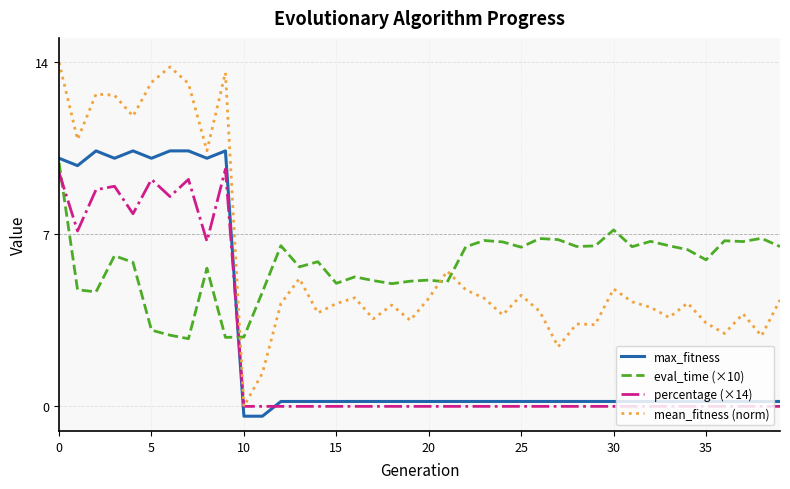

What is the maximum value for percentage (×14)?

9.7